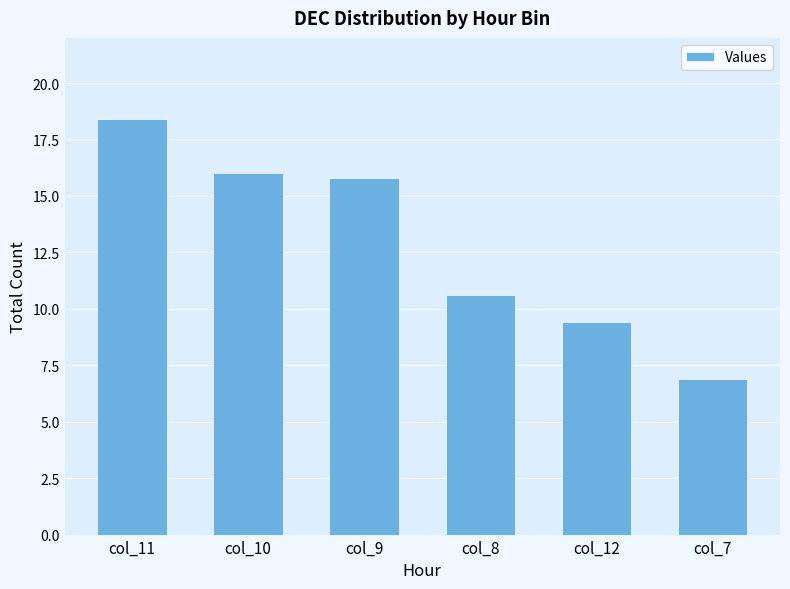

Rank the categories by value from highest to lowest.

col_11, col_10, col_9, col_8, col_12, col_7